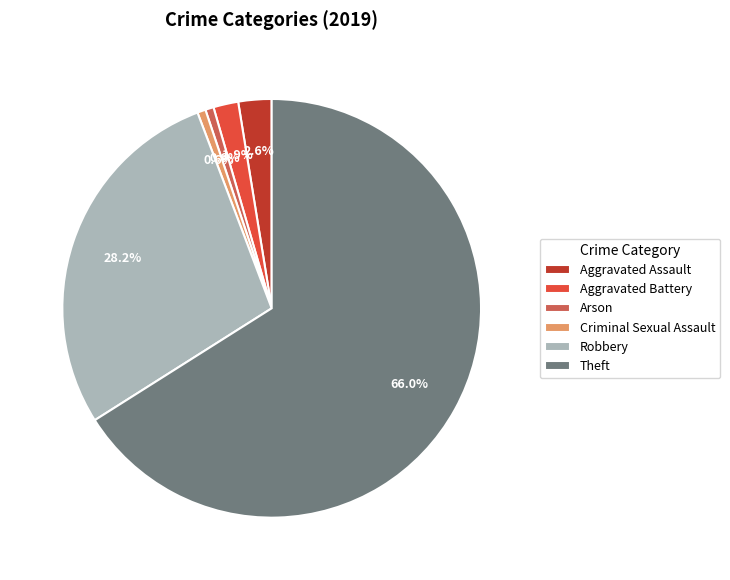

Combined, do Criminal Sexual Assault and Arson account for over 50%?

No